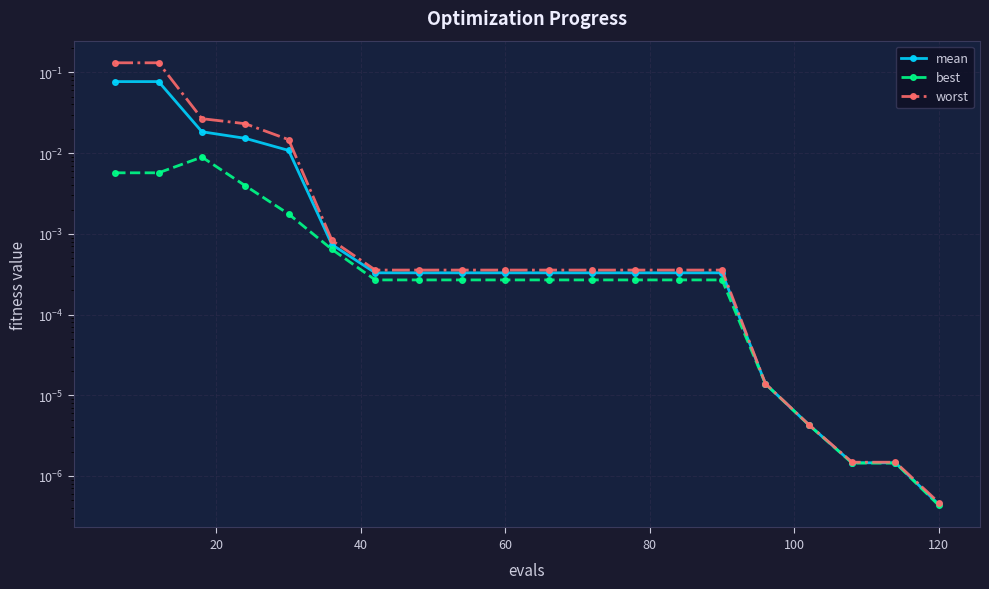

True or false: worst and mean intersect in this chart.

False